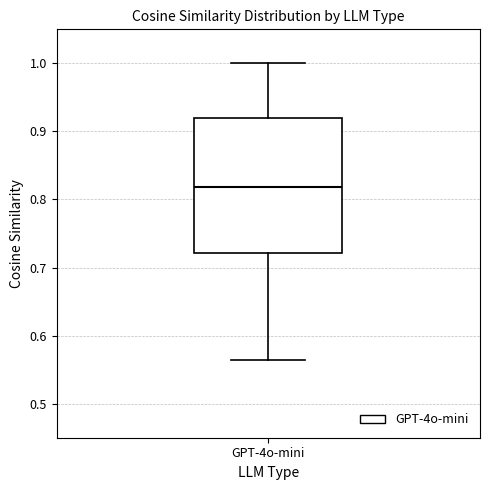

Where does the median line of the box for GPT-4o-mini sit on the y-axis? The values are not printed on the chart, so give them approximately, as read against the axis.

0.82